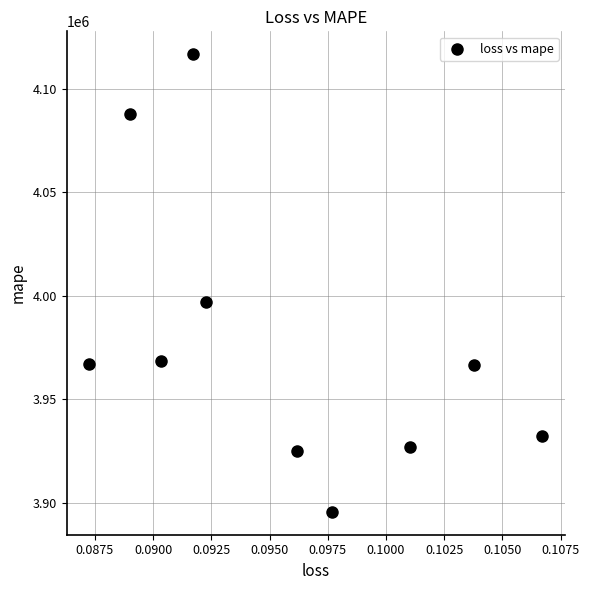

What is the average Y value?

3978169.1